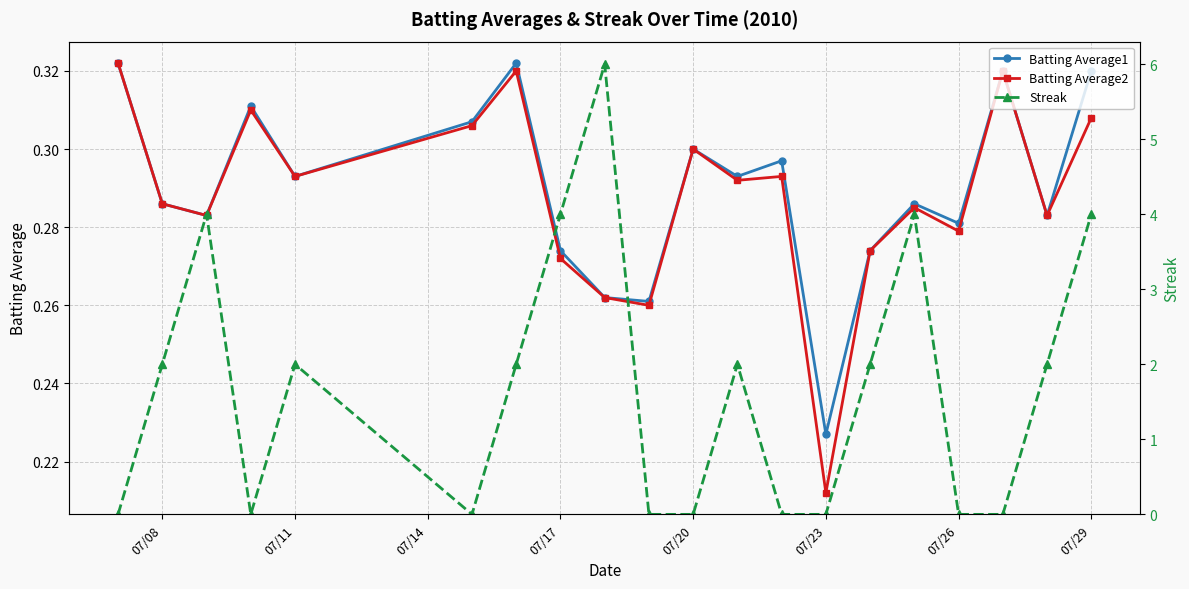

How many interior local valleys does the Batting Average1 series have?

7